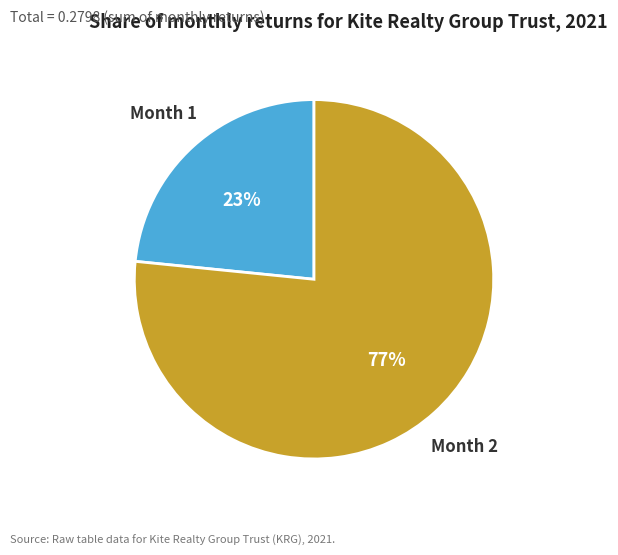

Rank the categories by value from highest to lowest.

Month 2, Month 1